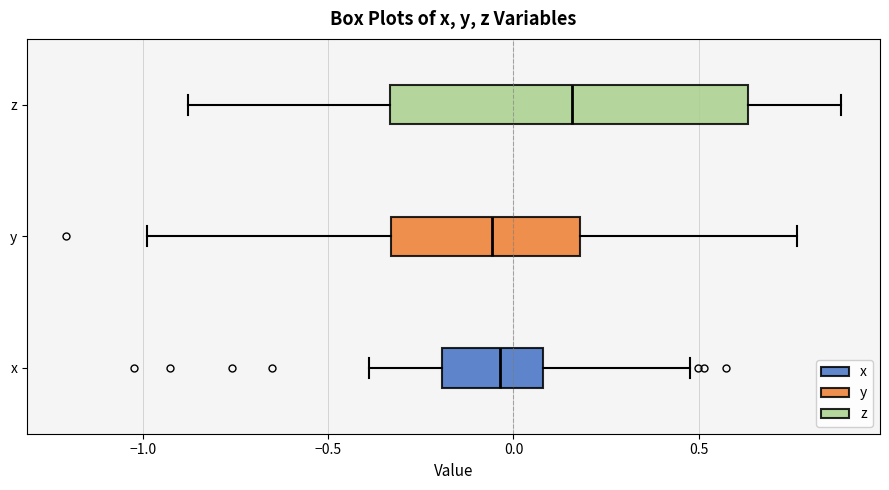

Reading bottom to top, read every box against the x-axis: the position of its median line, the range the box covers, and the ends of its whiskers. The values are not printed on the chart, so give them approximately, as read against the axis.

x: median -0.05, box -0.20 to 0.10, whiskers -0.40 to 0.50
y: median -0.05, box -0.35 to 0.20, whiskers -1.00 to 0.75
z: median 0.15, box -0.35 to 0.65, whiskers -0.90 to 0.90